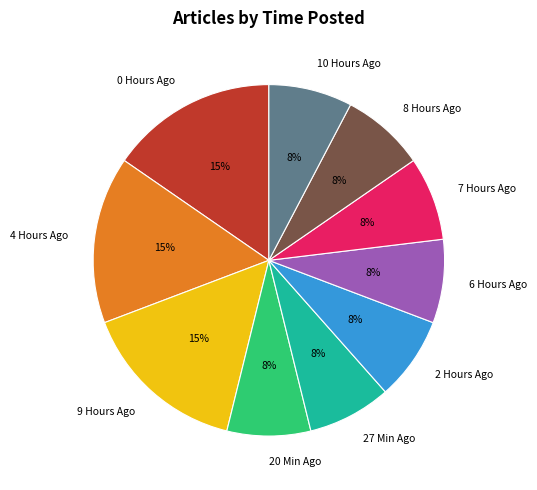

Is there a majority slice in this chart?

No